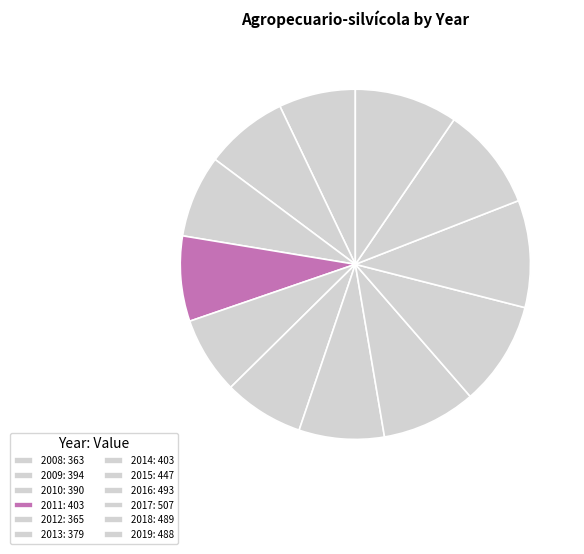

Is 2008 the majority of the pie?

No